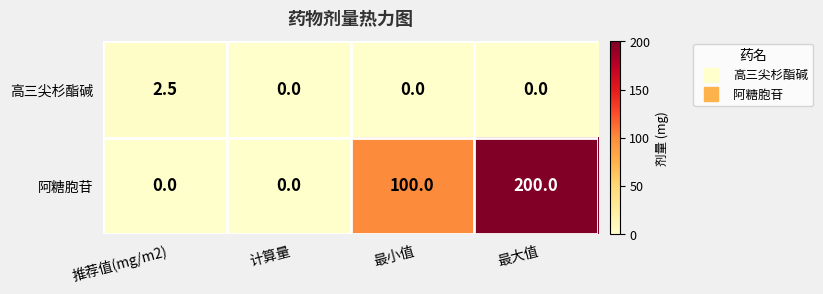

Rank the series by their maximum value, from lowest to highest.

高三尖杉酯碱, 阿糖胞苷